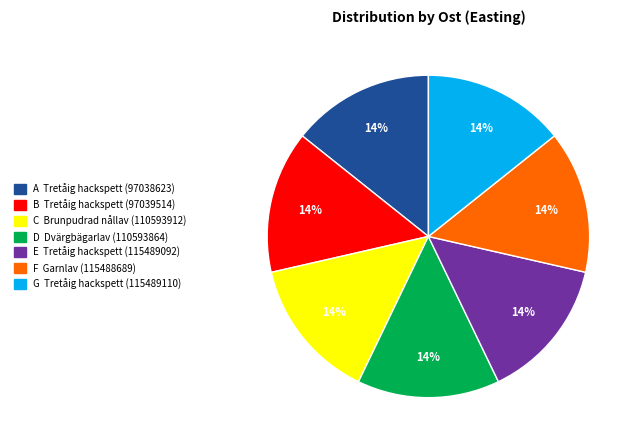

Does any single category account for the majority?

No